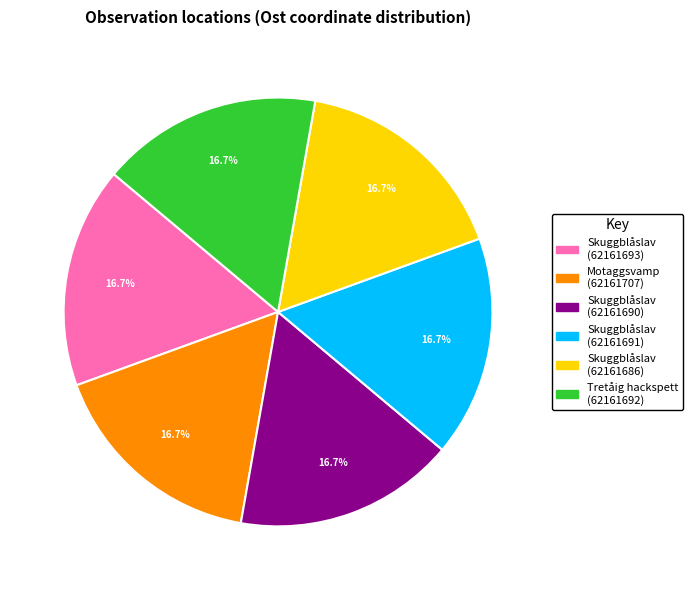

Is there any slice that represents more than half of the pie?

No